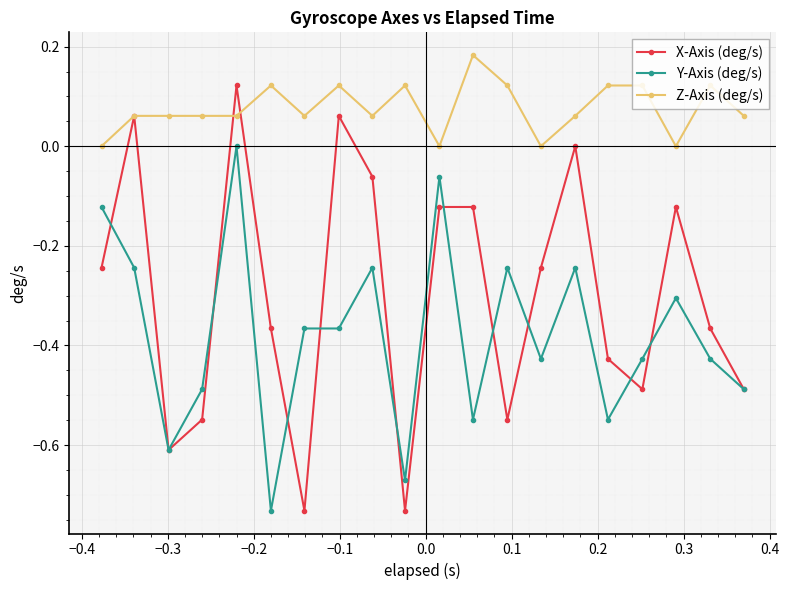

How many series are shown in this chart?

3